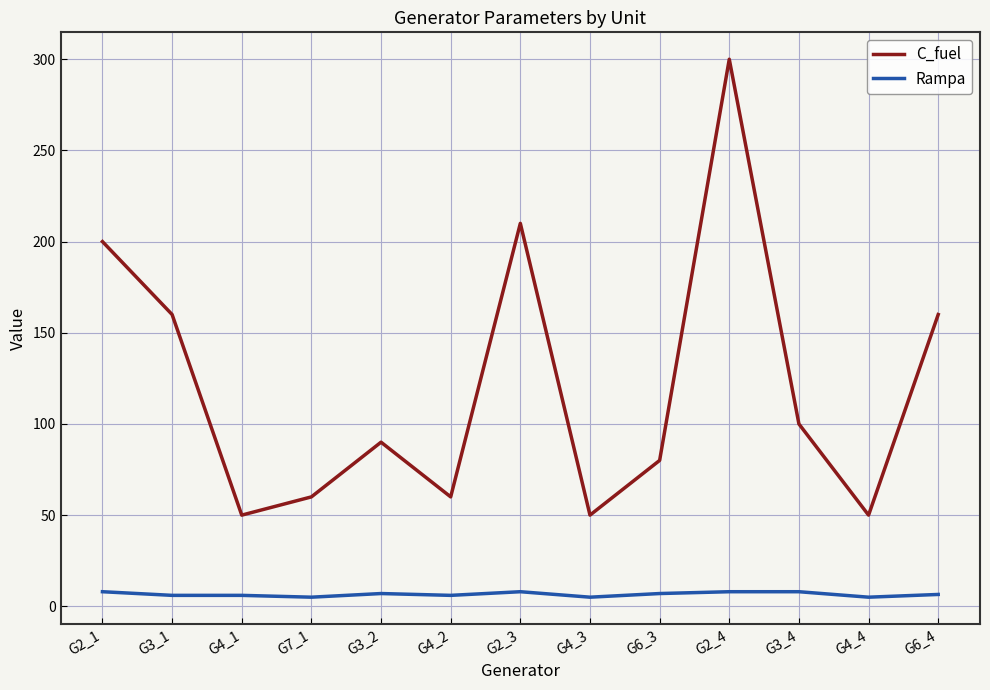

Which category has the highest value in the C_fuel series?

G2_4